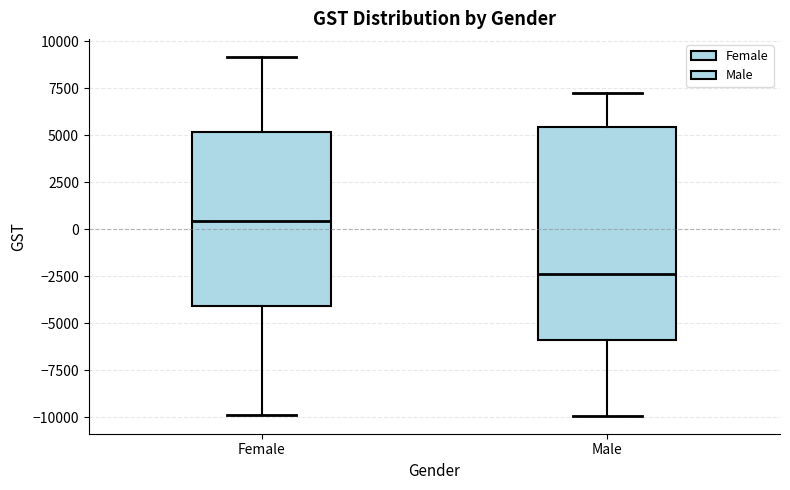

Reading left to right, read every box against the y-axis: the position of its median line, the range the box covers, and the ends of its whiskers. The values are not printed on the chart, so give them approximately, as read against the axis.

Female: median 500, box -4000 to 5000, whiskers -10000 to 9000
Male: median -2500, box -6000 to 5500, whiskers -10000 to 7000